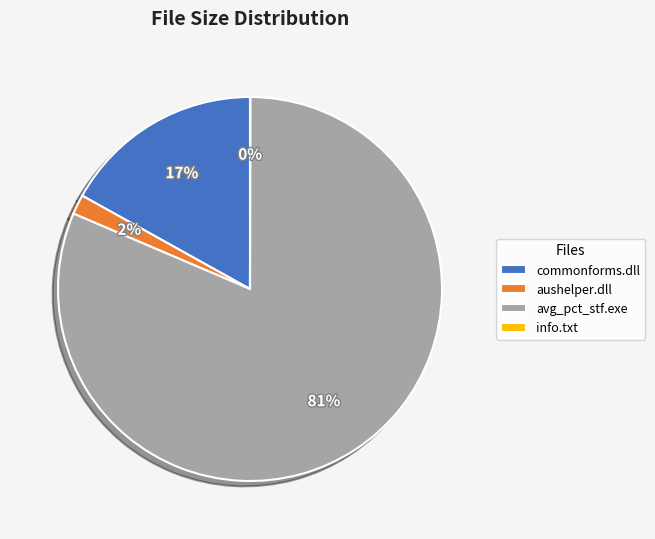

Is there a majority slice in this chart?

Yes